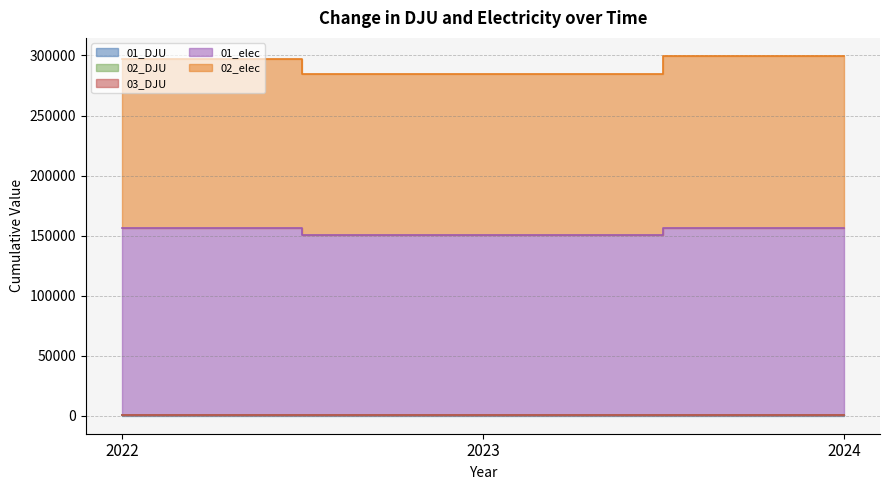

Rank the categories by 03_DJU value from highest to lowest.

2024, 2022, 2023